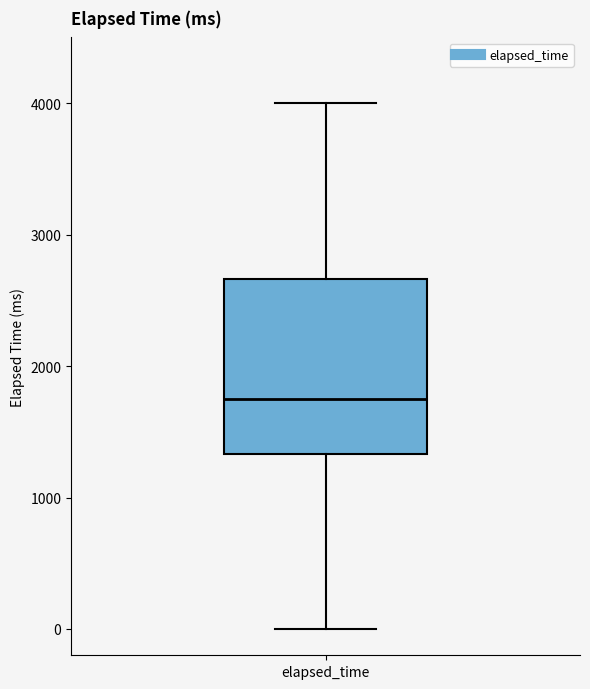

Read this box plot against the y-axis: the position of the median line, the range covered by the box, and the ends of both whiskers. The values are not printed on the chart, so give them approximately, as read against the axis.

median 1800, box 1300 to 2700, whiskers 0 to 4000